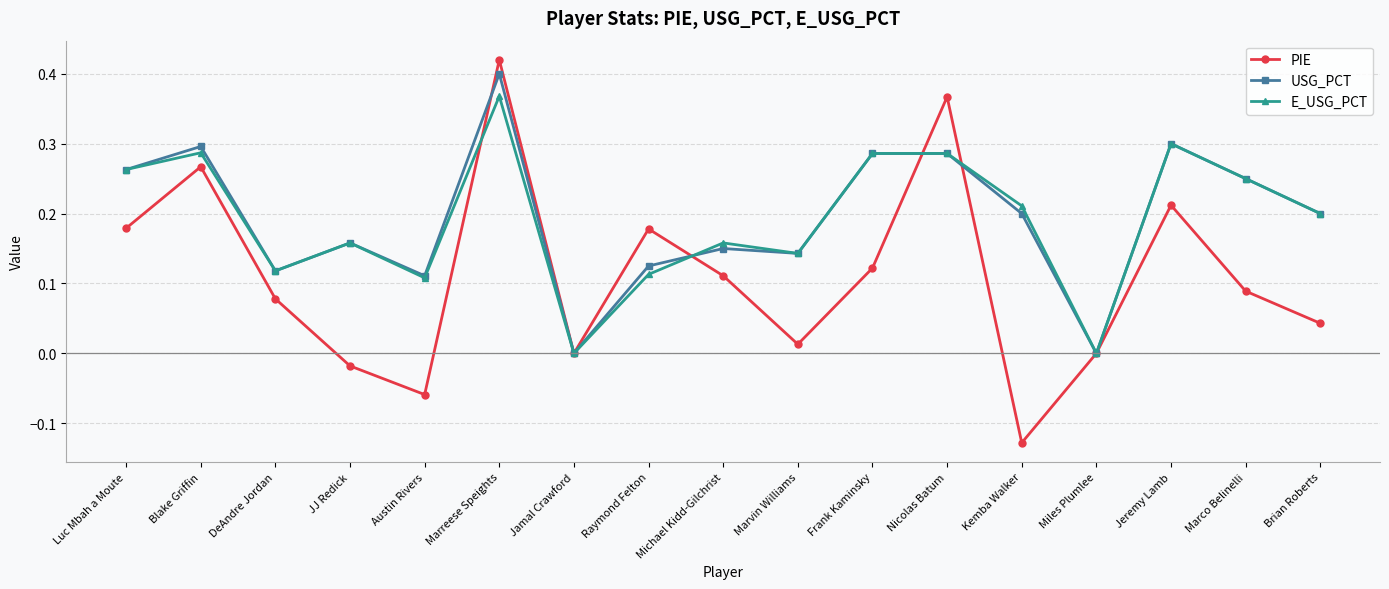

What is the label of the 14th point from the left?

Miles Plumlee